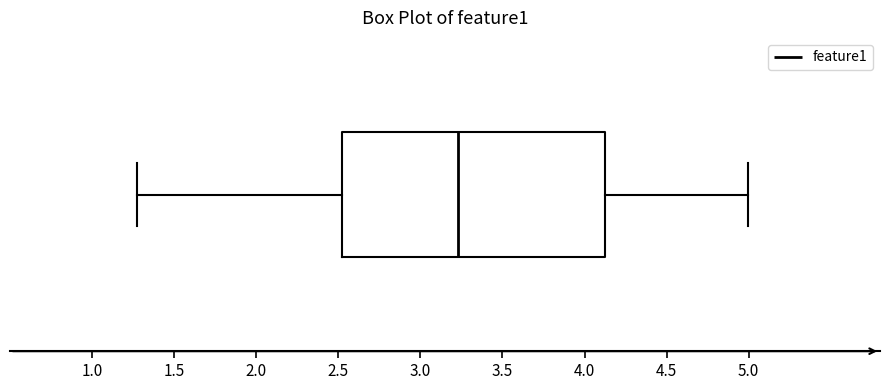

Where is the right edge of the box on the x-axis? The values are not printed on the chart, so give them approximately, as read against the axis.

4.10